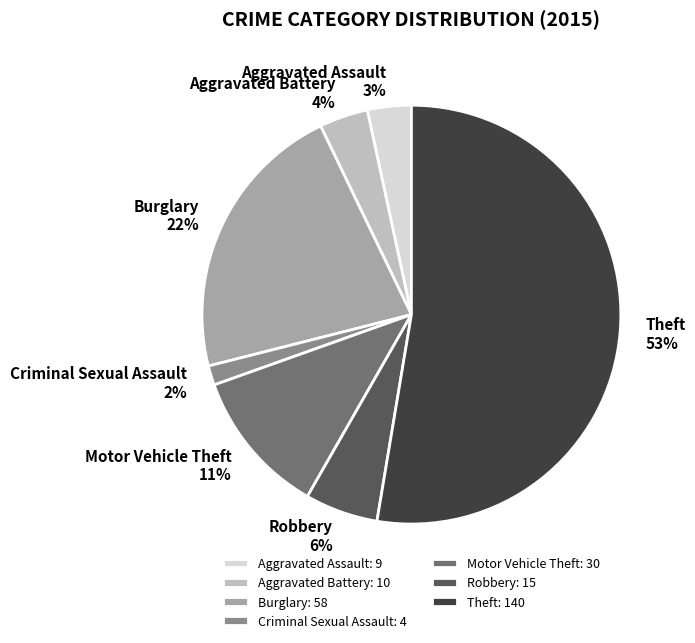

Does Theft account for over 50% of the chart?

Yes